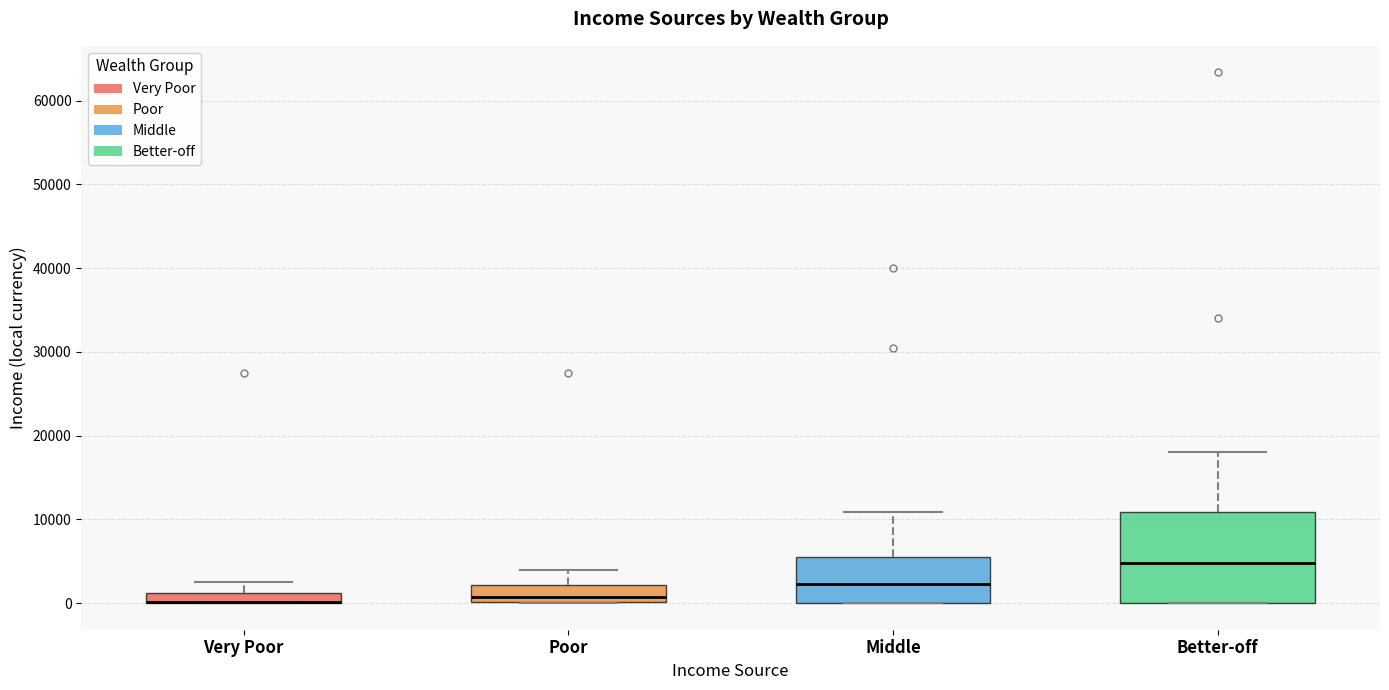

Where is the upper edge of the box for Better-off on the y-axis? The values are not printed on the chart, so give them approximately, as read against the axis.

11000